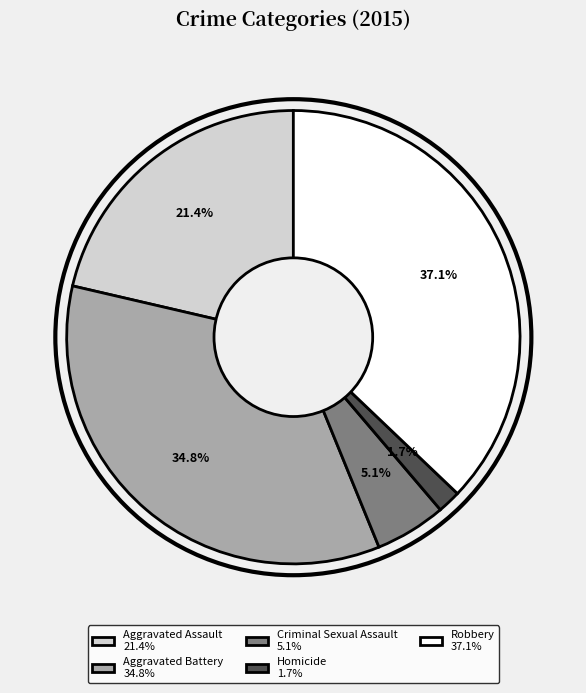

The Criminal Sexual Assault slice represents 1% of the pie. True or false?

False